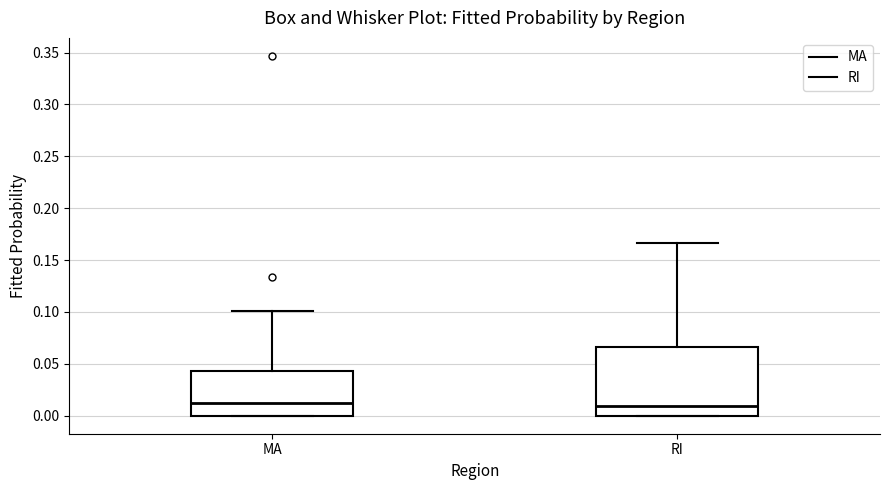

Comparing the boxes themselves (not the whiskers), which one is the tallest?

RI